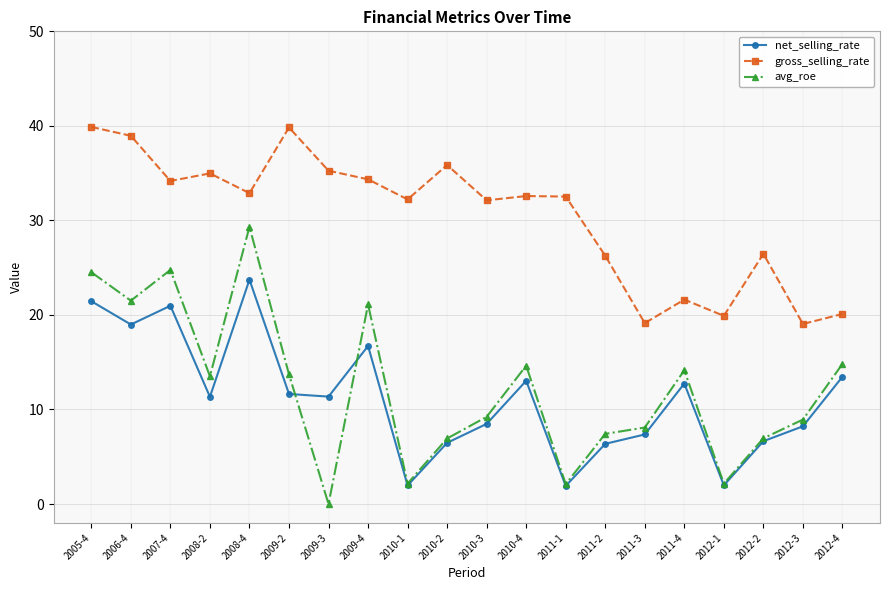

Count the number of data series in this chart.

3